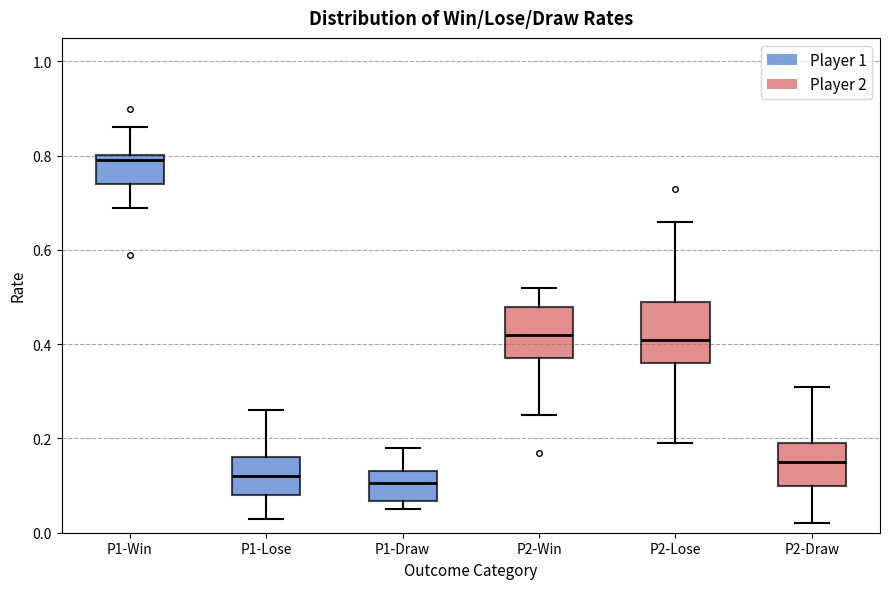

Reading left to right, transcribe this box plot: for each box, give where its median line is, the range the box spans, and where its two whiskers end, as read against the y-axis. The values are not printed on the chart, so give them approximately, as read against the axis.

P1-Win: median 0.80 (just below the box's upper edge), box 0.74 to 0.80, whiskers 0.70 to 0.86
P1-Lose: median 0.12, box 0.08 to 0.16, whiskers 0.04 to 0.26
P1-Draw: median 0.10, box 0.06 to 0.14, whiskers 0.06 (just below the box's lower edge) to 0.18
P2-Win: median 0.42, box 0.38 to 0.48, whiskers 0.26 to 0.52
P2-Lose: median 0.42, box 0.36 to 0.50, whiskers 0.20 to 0.66
P2-Draw: median 0.16, box 0.10 to 0.20, whiskers 0.02 to 0.32